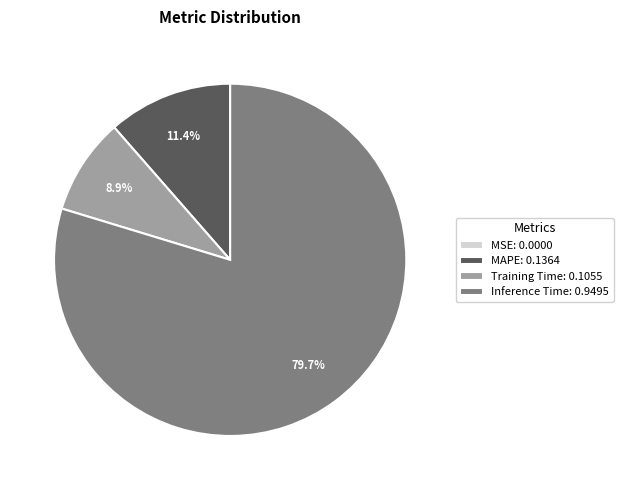

What is the largest slice in the pie chart?

Inference Time: 0.9495